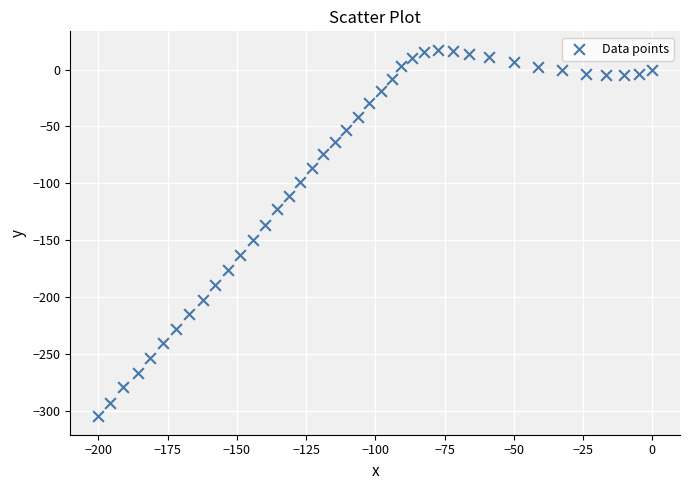

What is the range of Y values (max minus min)?

322.2